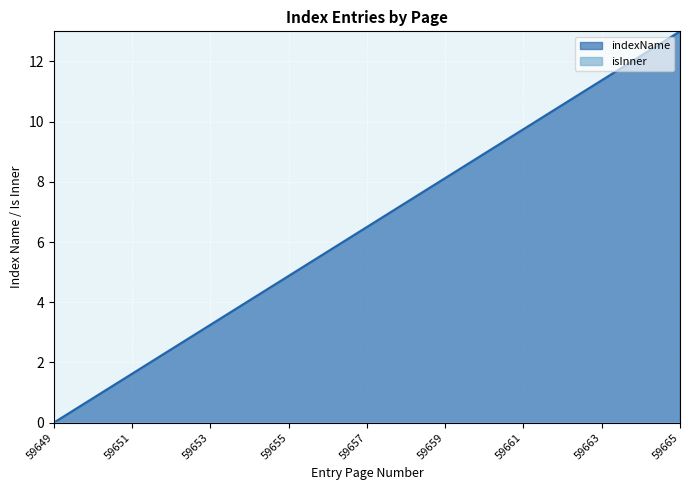

At which category does the chart reach its peak across all series?

59665